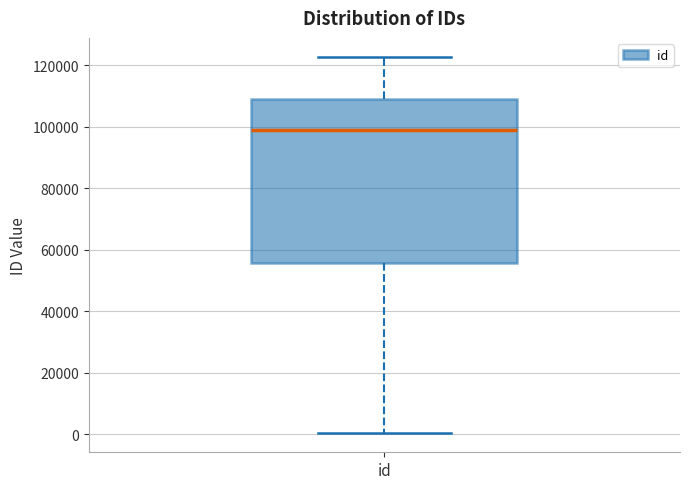

Where does the median line of the box for id sit on the y-axis? The values are not printed on the chart, so give them approximately, as read against the axis.

98000